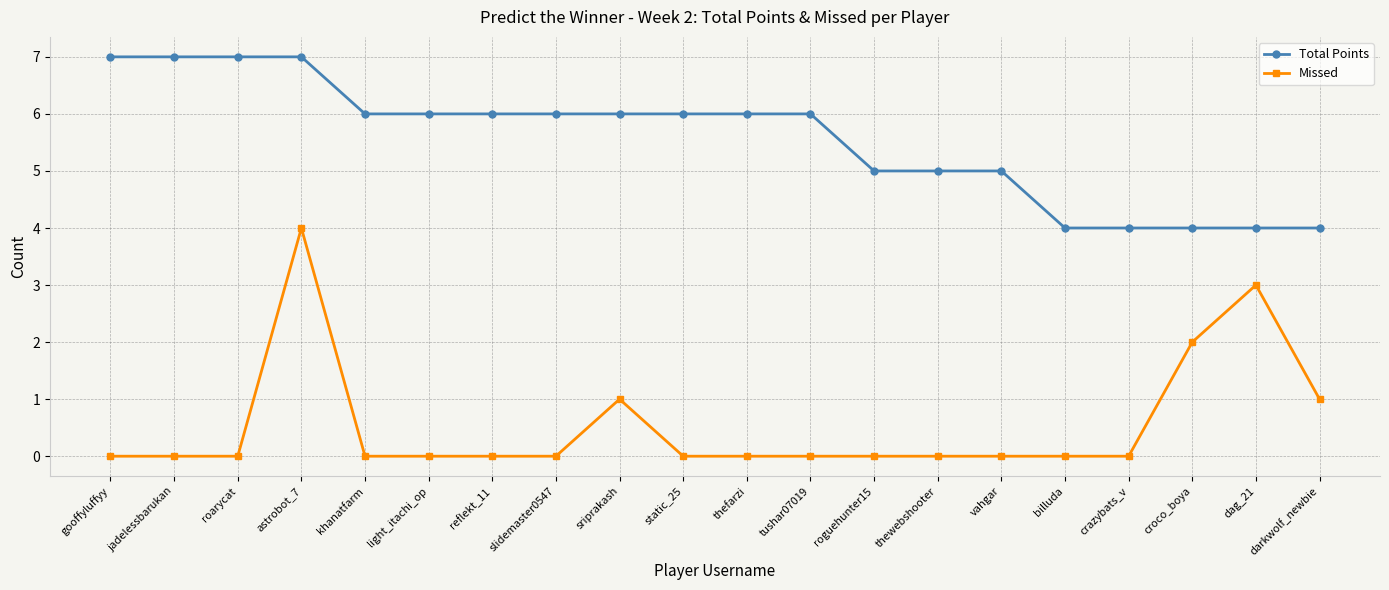

Which series has the largest total across all categories?

Total Points